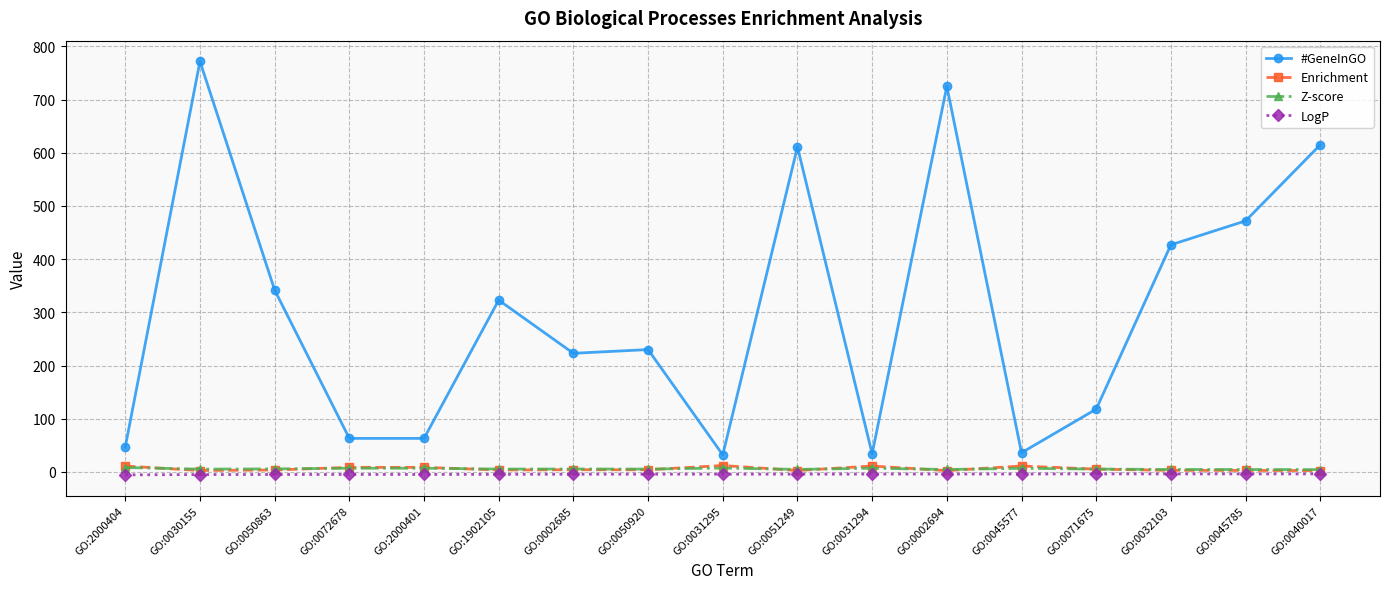

The Z-score series shows 7.2 at GO:0031295. True or false?

True